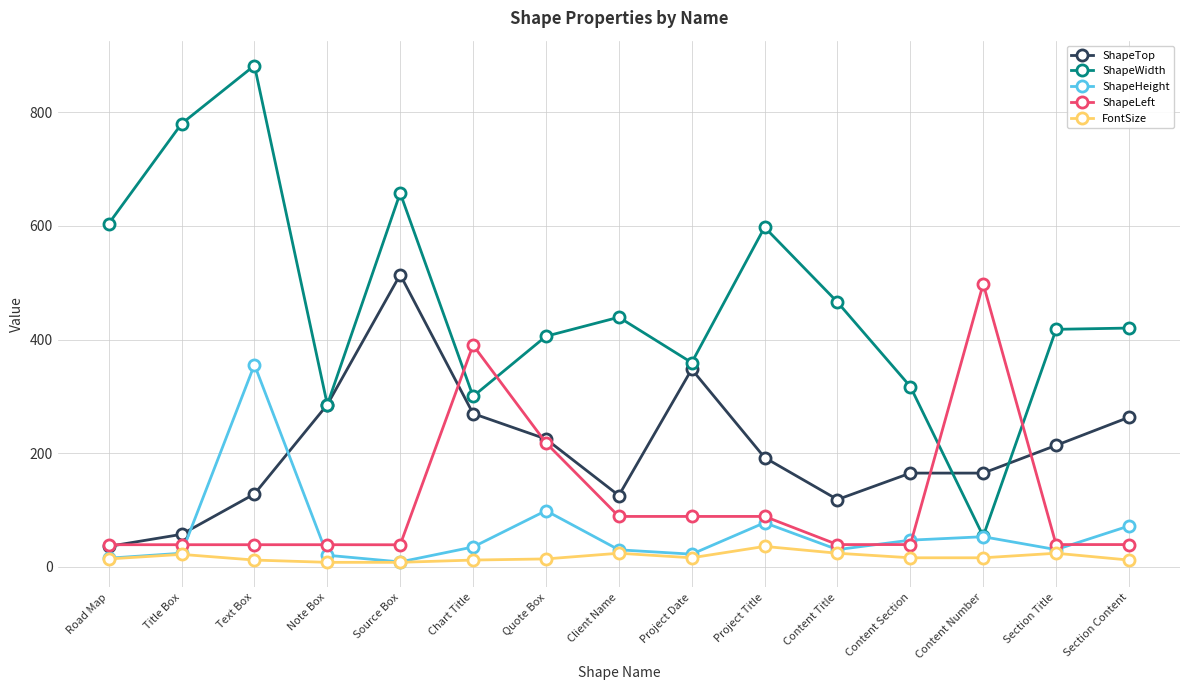

Which series has the largest total across all categories?

ShapeWidth